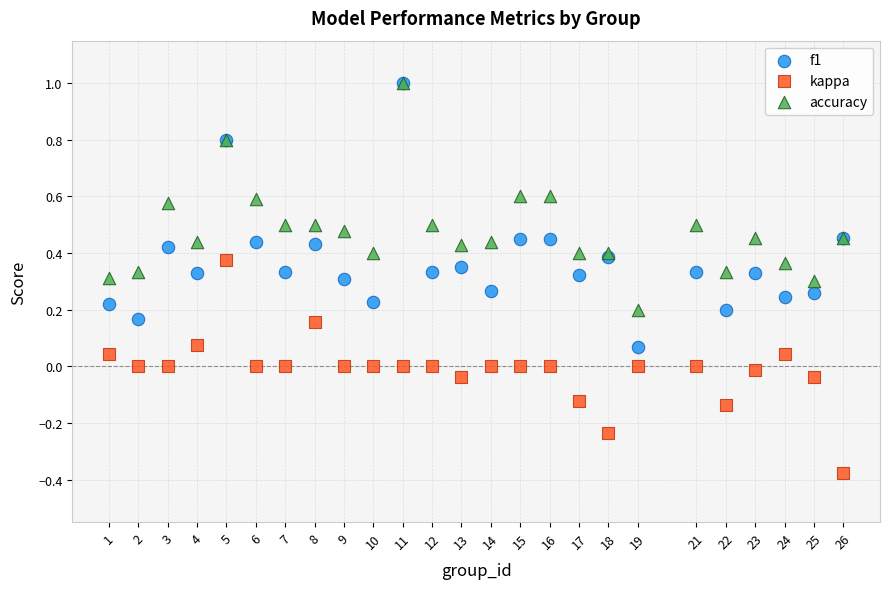

Which series has the widest spread of Y values?

f1